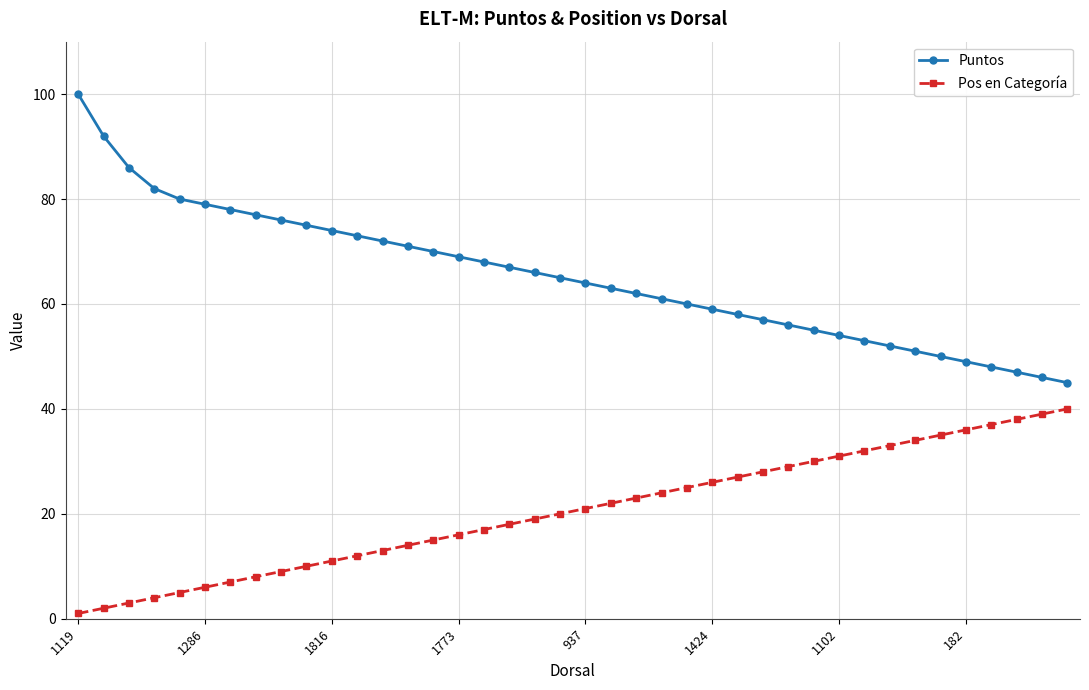

How many distinct data groups are displayed?

2